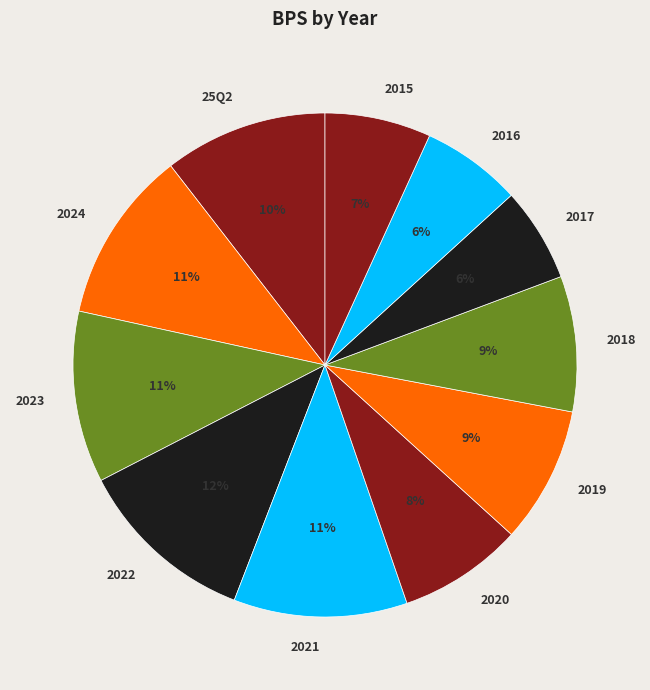

Does 25Q2 represent more than half of the total?

No